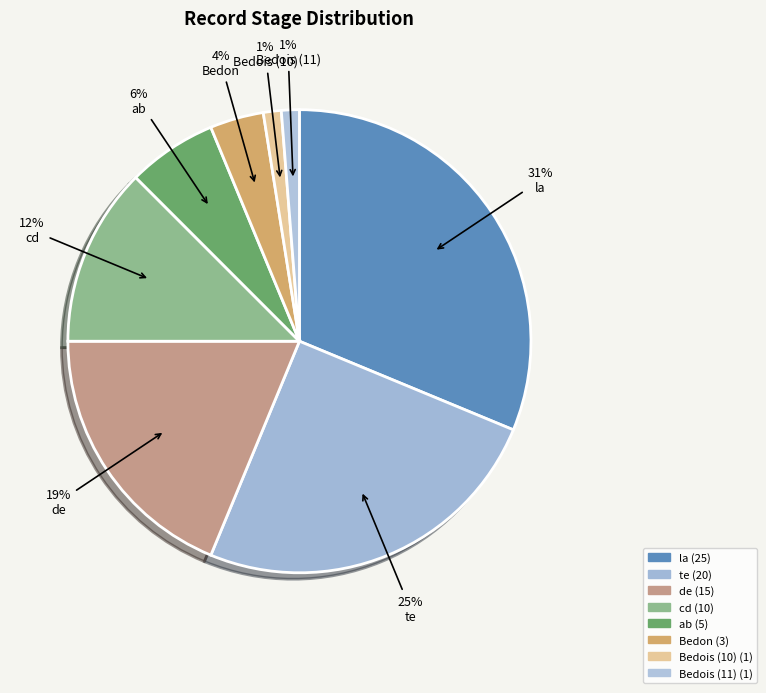

True or false: te accounts for 25% of the total.

True